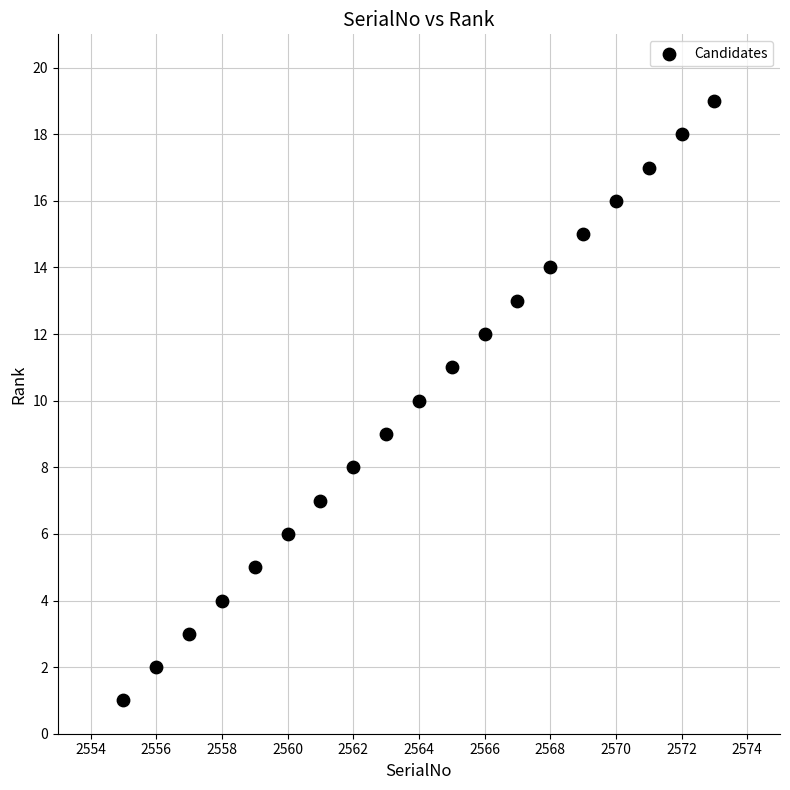

What is the range of Y values (max minus min)?

18